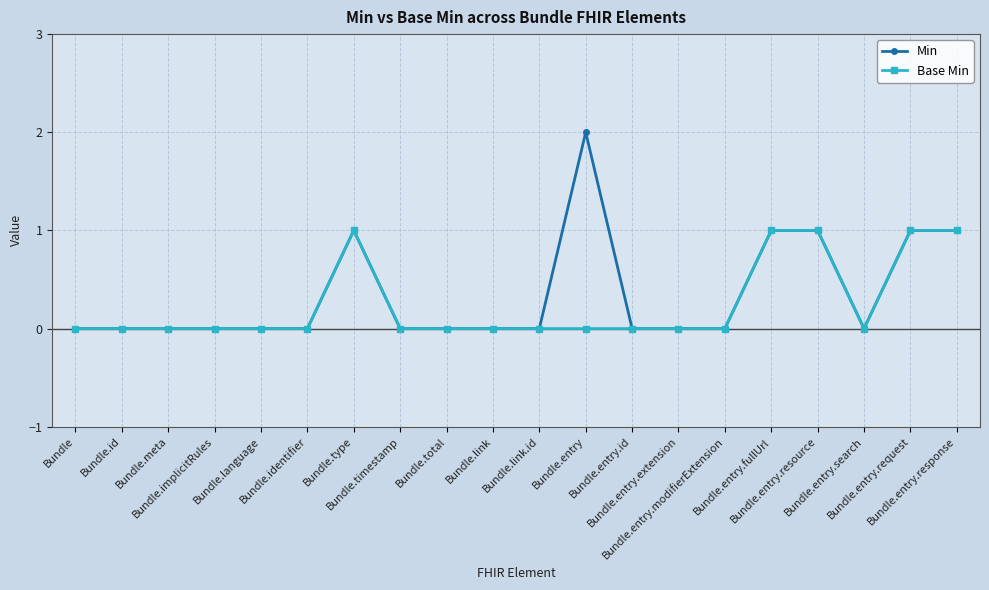

Rank the series by their maximum value, from lowest to highest.

Base Min, Min